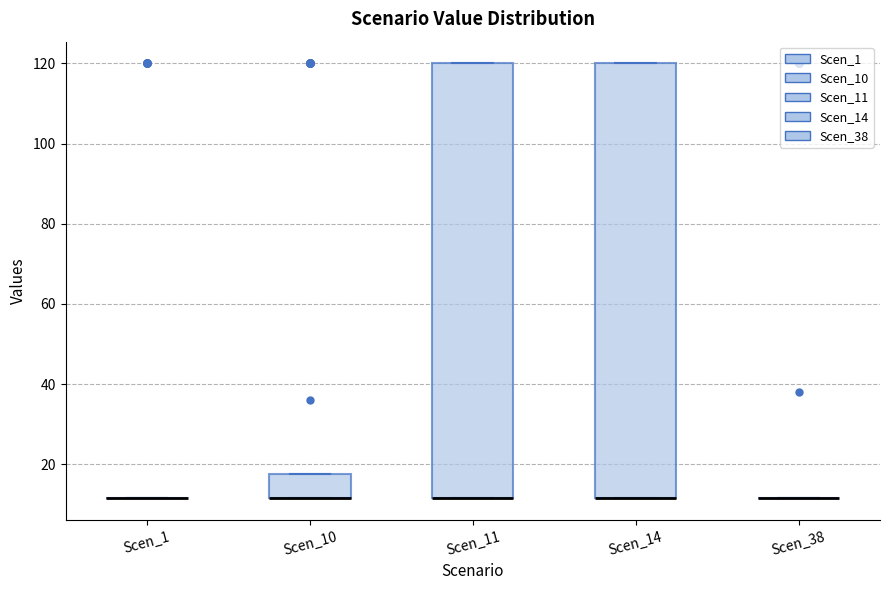

Reading left to right, read every box against the y-axis: the position of its median line, the range the box covers, and the ends of its whiskers. The values are not printed on the chart, so give them approximately, as read against the axis.

Scen_1: box collapsed to a line at 12, whiskers 12 to 12
Scen_10: median 12 (drawn on the box's lower edge), box 12 to 18, whiskers 12 to 18
Scen_11: median 12 (drawn on the box's lower edge), box 12 to 120, whiskers 12 to 120
Scen_14: median 12 (drawn on the box's lower edge), box 12 to 120, whiskers 12 to 120
Scen_38: box collapsed to a line at 12, whiskers 12 to 12